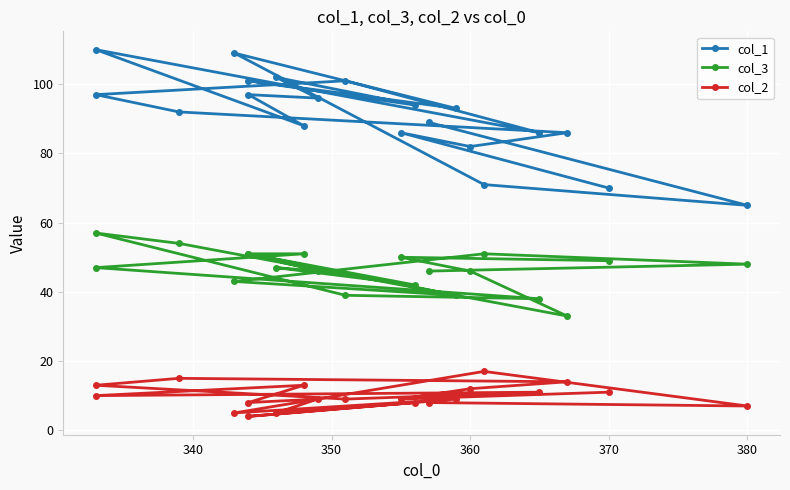

How many interior local valleys does the col_2 series have?

8